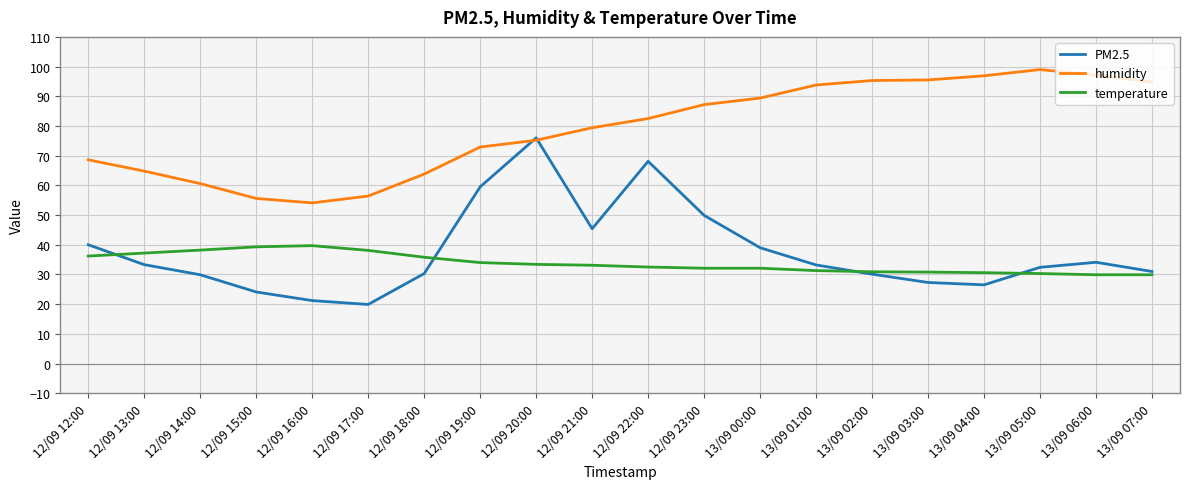

Does the chart display data point markers on the line(s)?

No